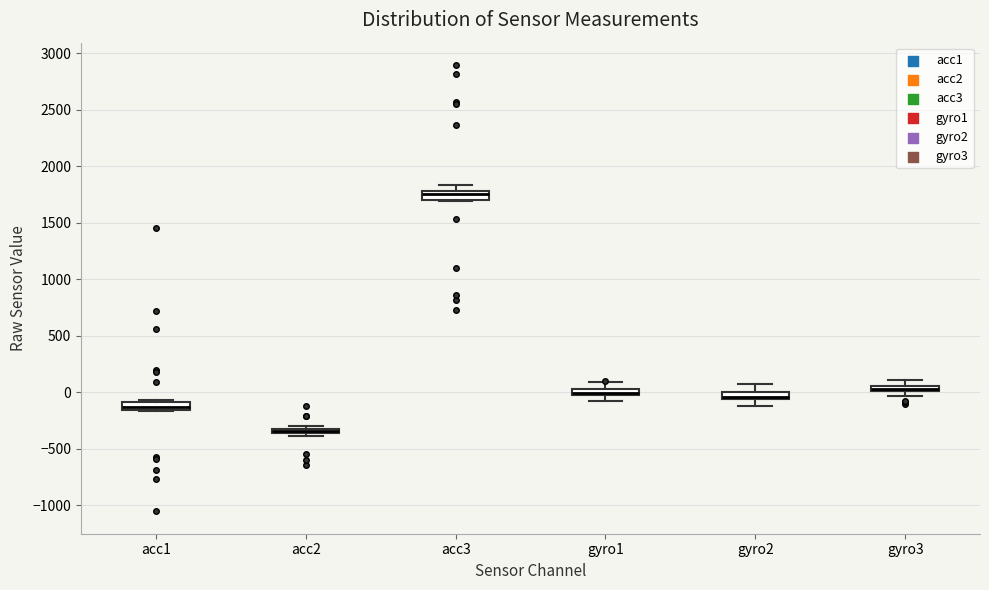

Where is the upper edge of the box for gyro2 on the y-axis? The values are not printed on the chart, so give them approximately, as read against the axis.

0